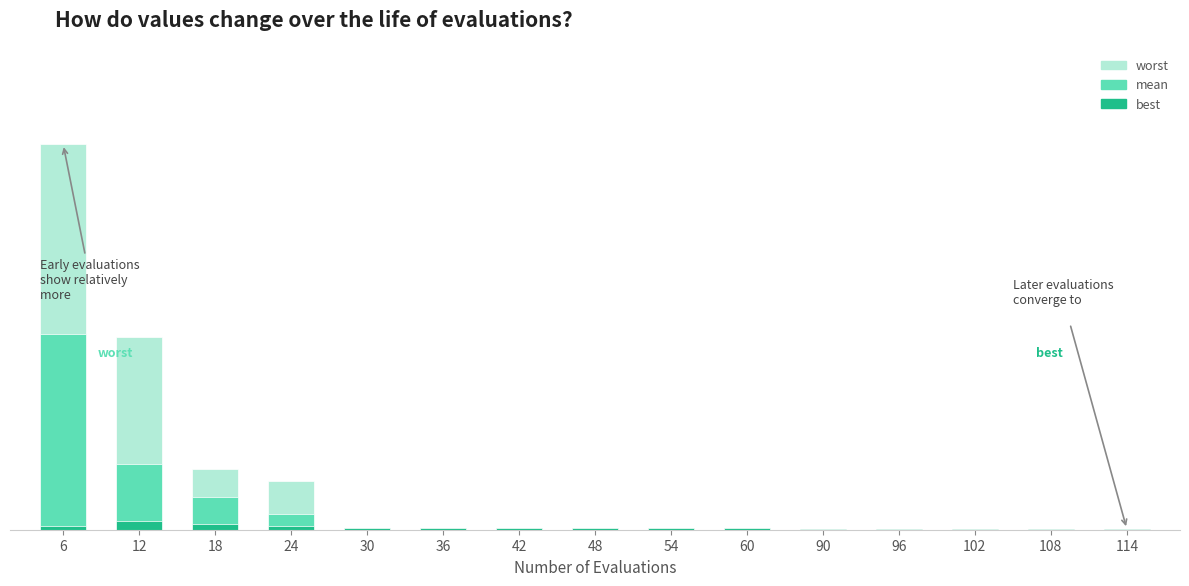

Which series changed the most between 24 and 36?

worst